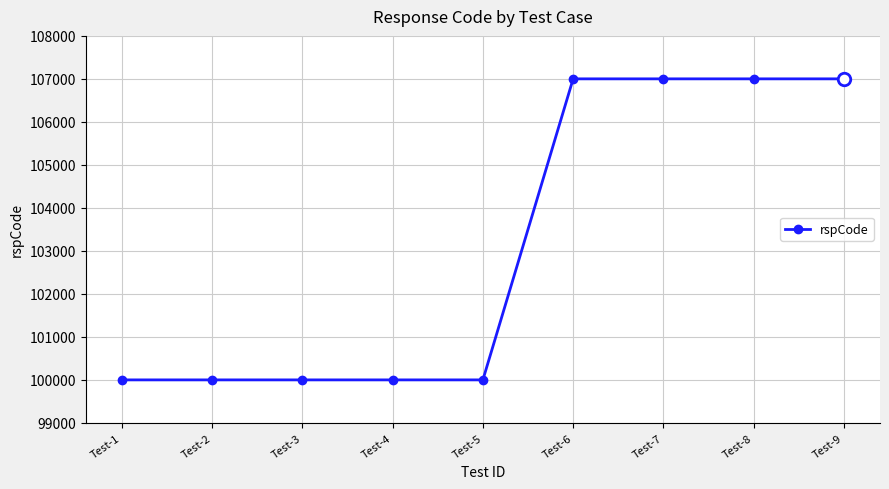

What is the sum of all values?

928004